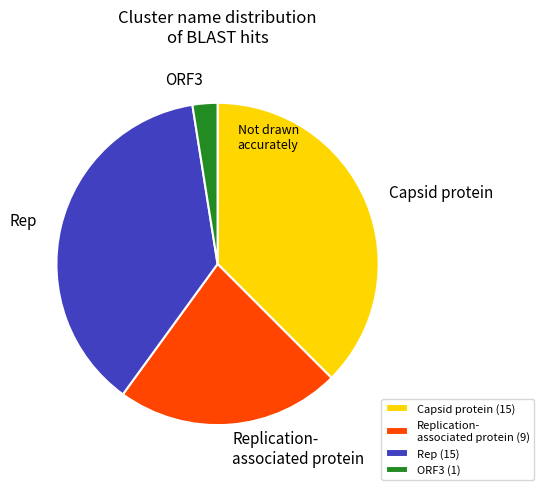

Do ORF3 and Replication- associated protein together represent more than half of the pie?

No